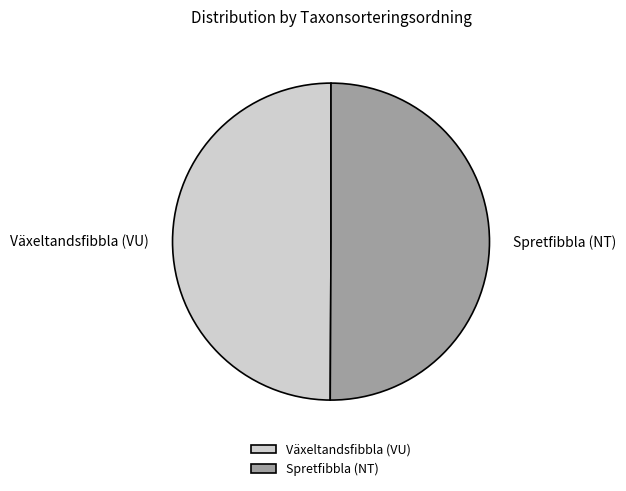

Do Växeltandsfibbla (VU) and Spretfibbla (NT) together represent more than half of the pie?

Yes